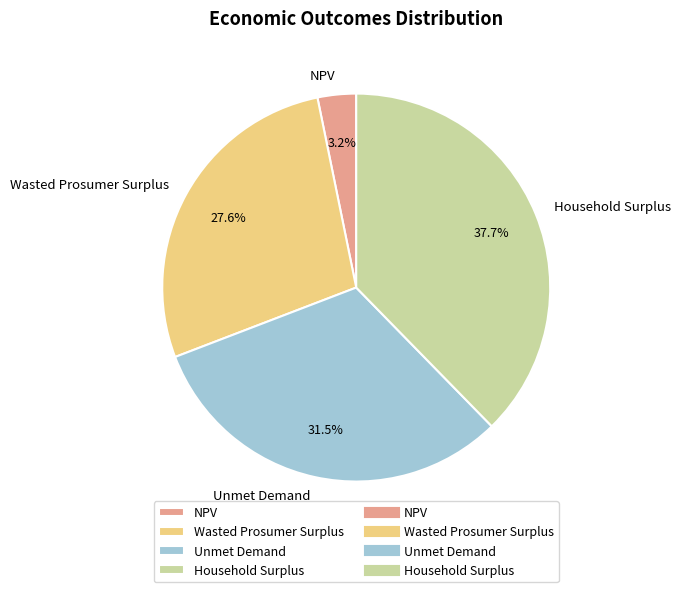

How many segments does this pie chart have?

4